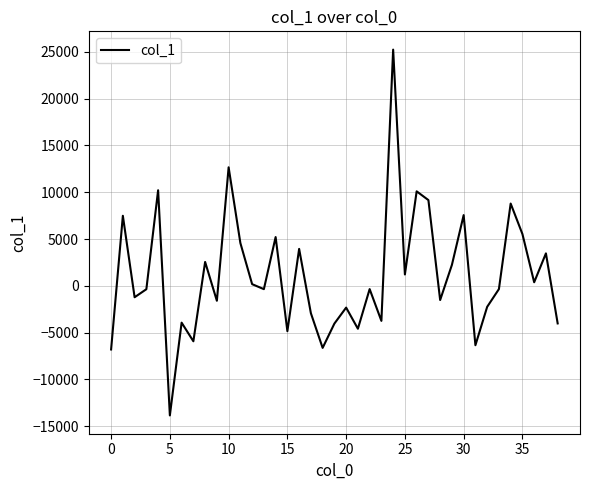

What is the smallest value displayed?

-13856.9